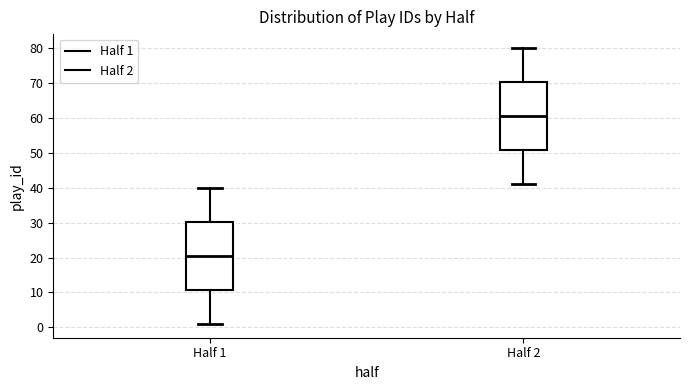

Where is the lower edge of the box for Half 2 on the y-axis? The values are not printed on the chart, so give them approximately, as read against the axis.

51